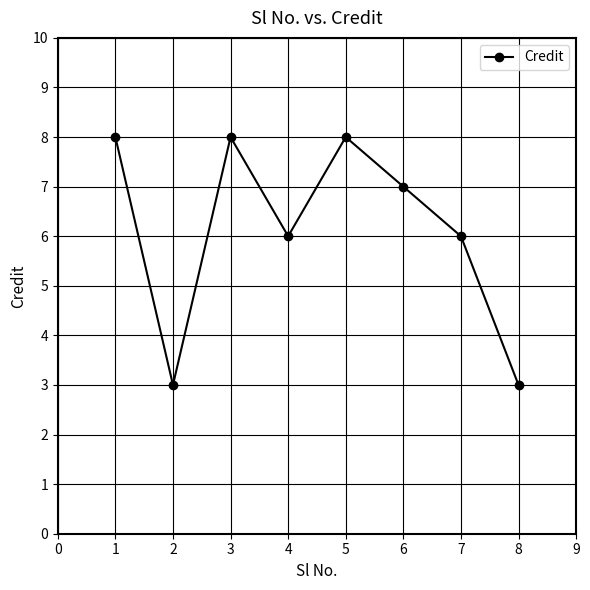

What is the approximate value at 1?

8